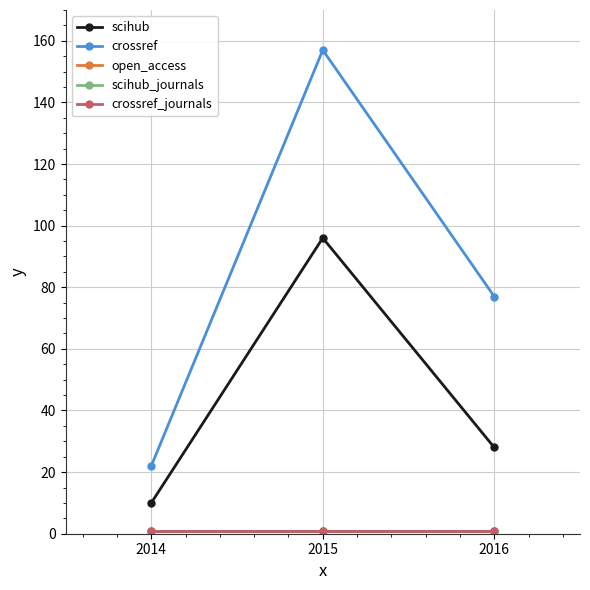

What is the difference between the maximum and second lowest values in the scihub series?

68